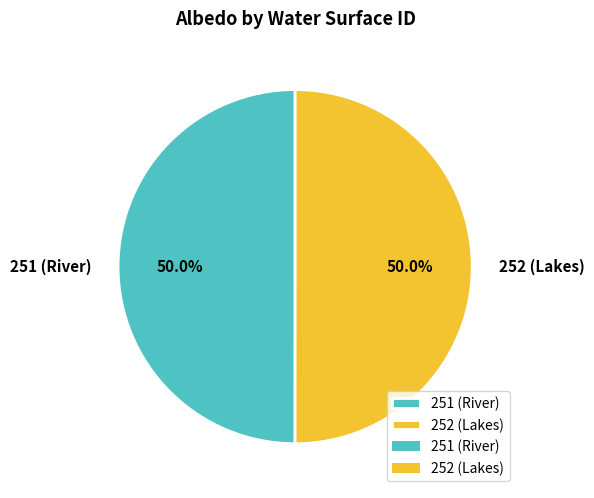

To the nearest percent, what is the combined percentage of 251 (River) and 252 (Lakes)?

100%